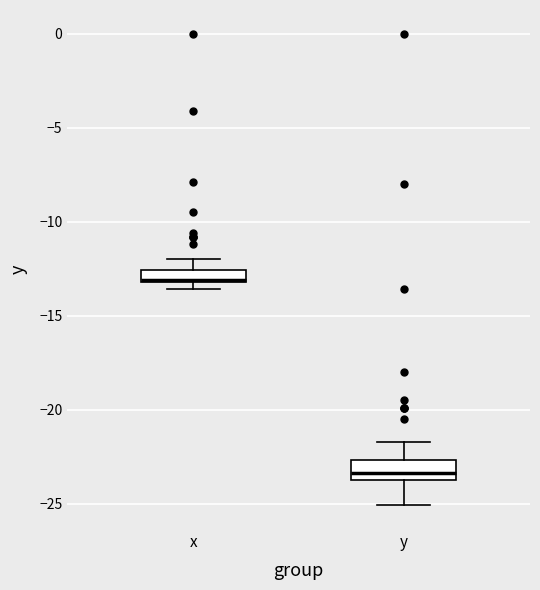

Where is the upper edge of the box for y on the y-axis? The values are not printed on the chart, so give them approximately, as read against the axis.

-22.5